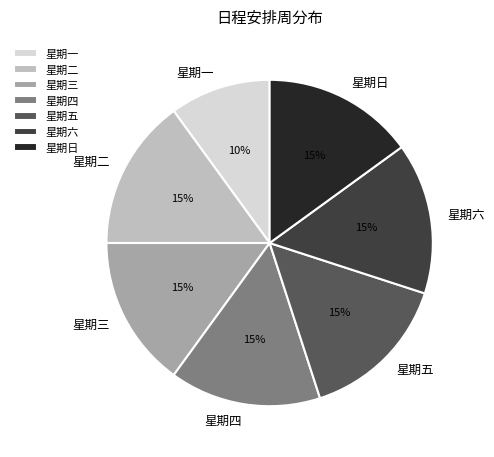

Do 星期五 and 星期一 together represent more than half of the pie?

No